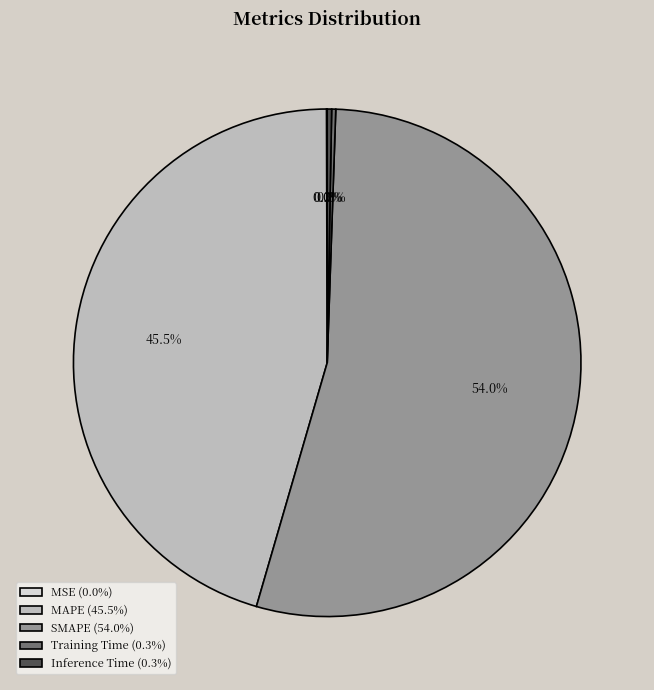

Combined, do SMAPE (54.0%) and Inference Time (0.3%) account for over 50%?

Yes